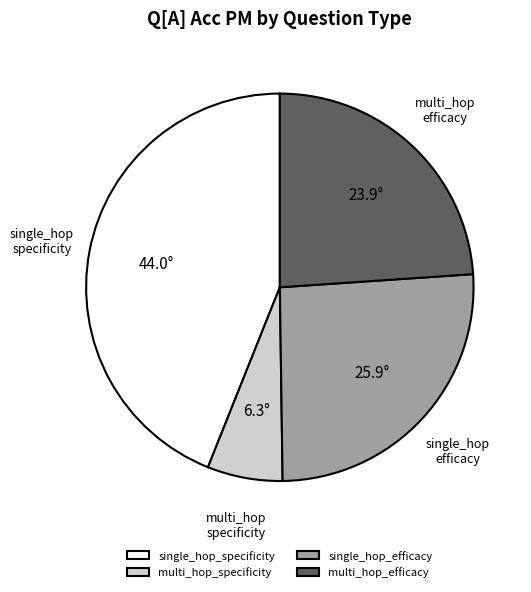

Between multi_hop_efficacy and single_hop_efficacy, which is larger?

single_hop_efficacy